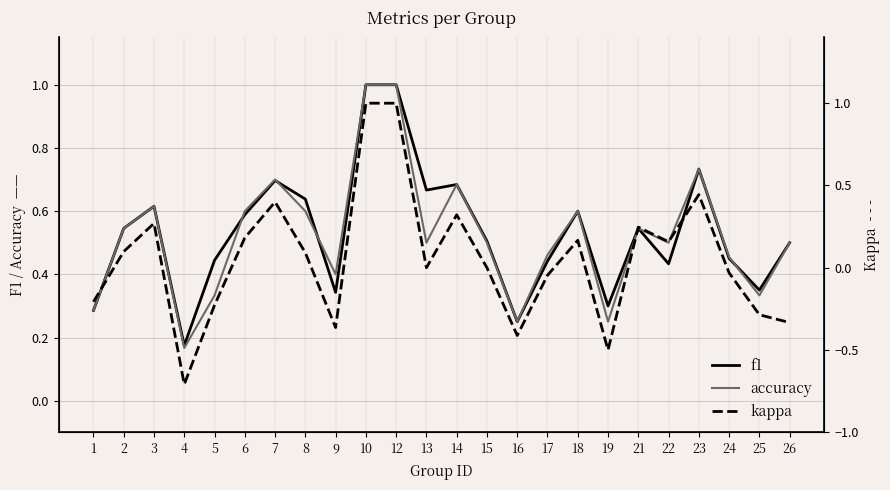

At 2, list the series in order from smallest to largest.

kappa, f1, accuracy